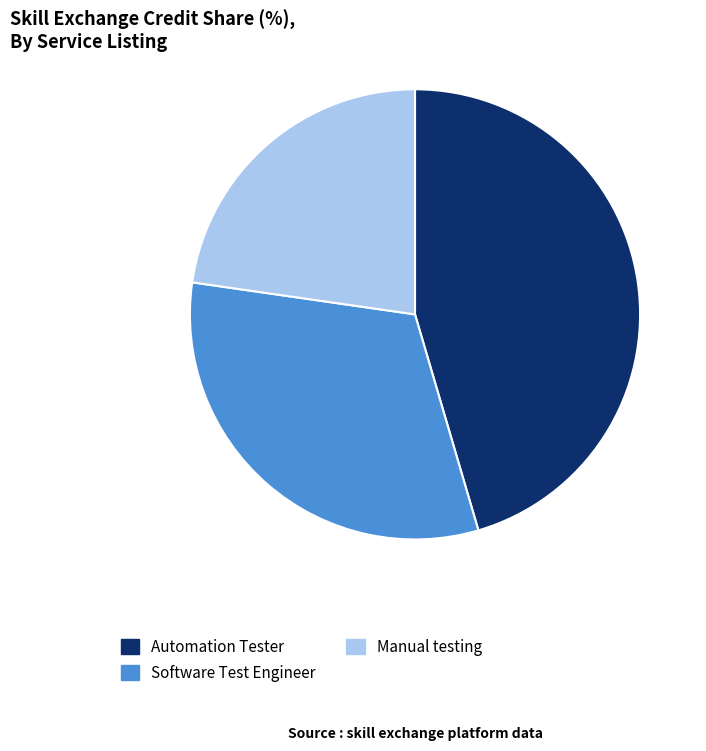

Approximately how many times larger is the value at Automation Tester compared to Manual testing?

2.0